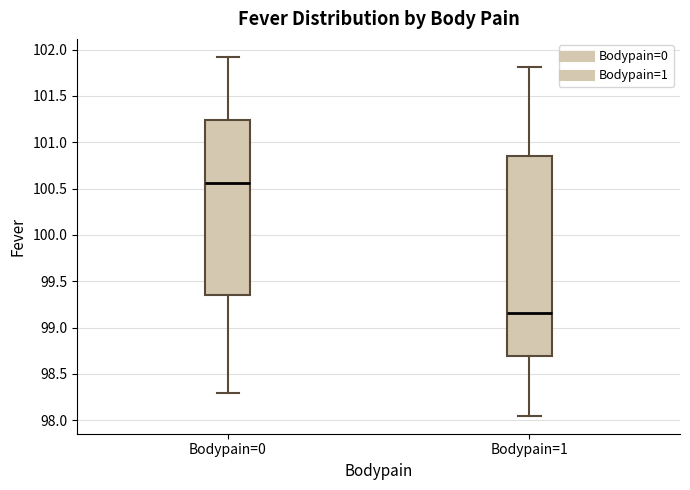

Which box has the highest median line?

Bodypain=0